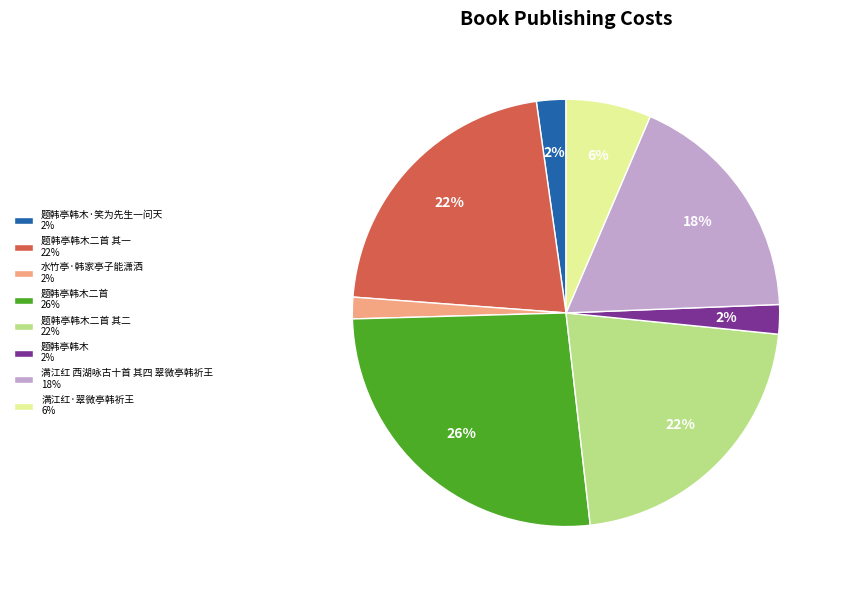

How many slices are in this pie chart?

8